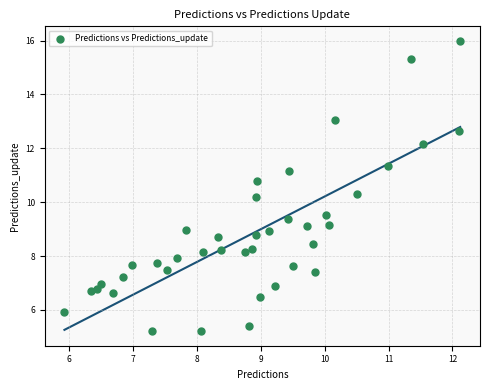

What is the range of Y values (max minus min)?

10.8